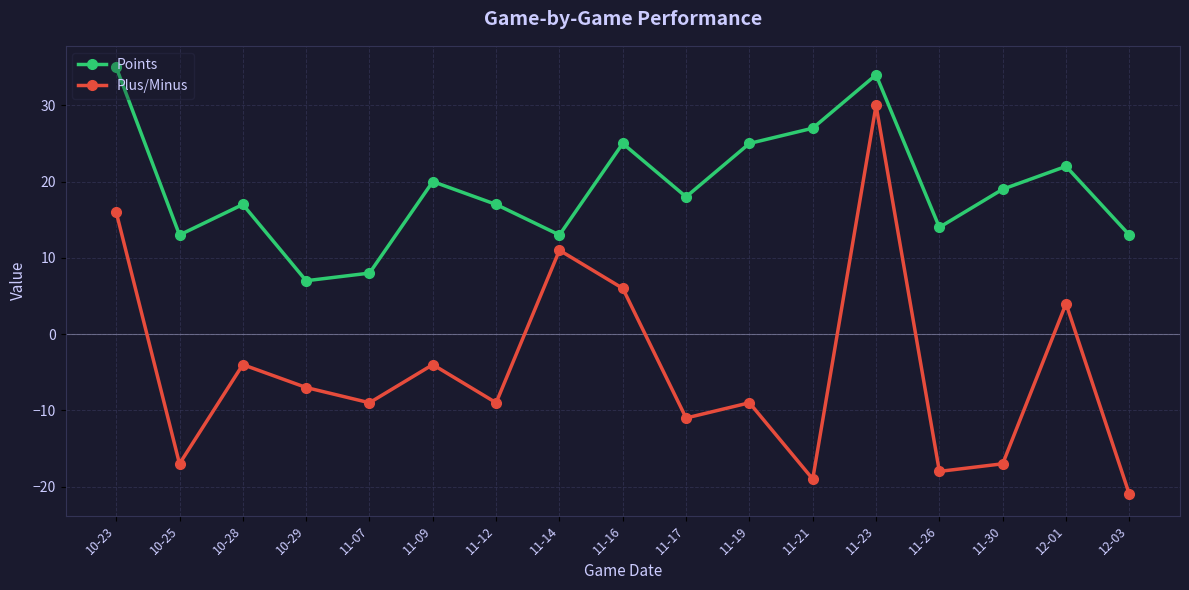

True or false: Plus/Minus and Points cross at least once.

False